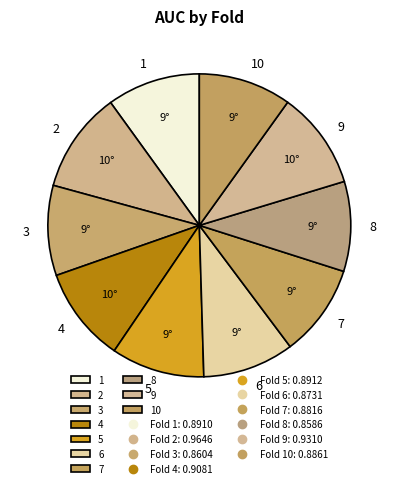

Do 9 and 1 together represent more than half of the pie?

No